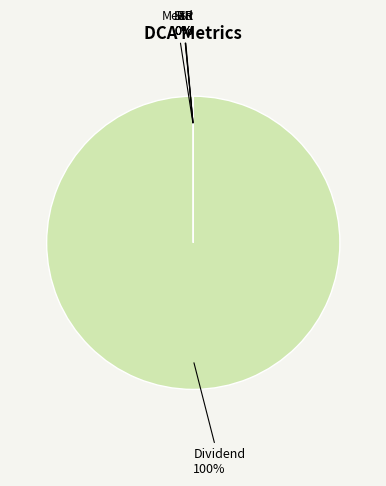

To the nearest percent, what is the average slice percentage?

20%